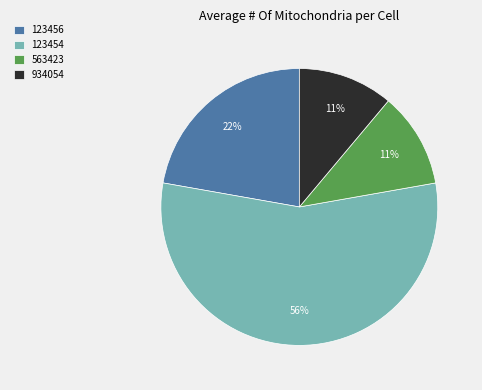

Count the number of slices in the pie.

4